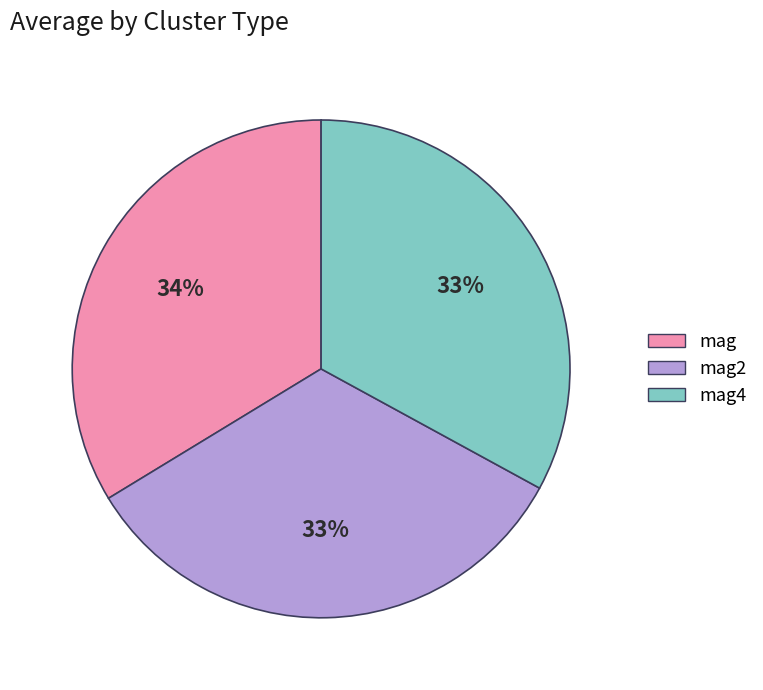

To the nearest percent, what is the average slice percentage?

33%